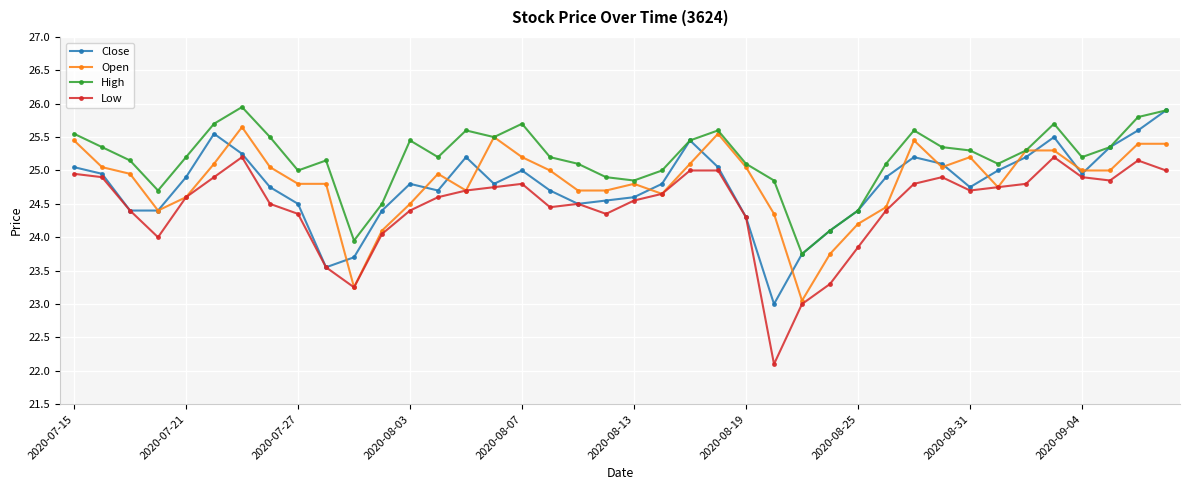

Which series has the largest total across all categories?

High